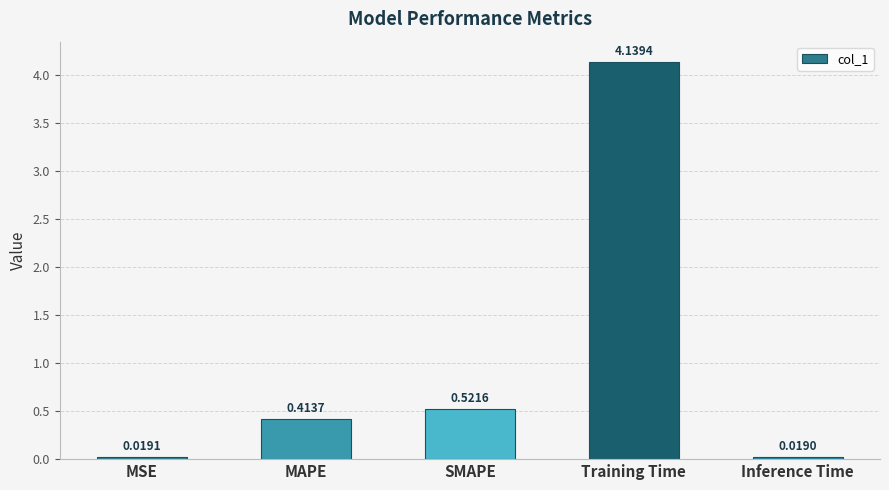

Are the bars grouped side by side (vs. stacked)?

No